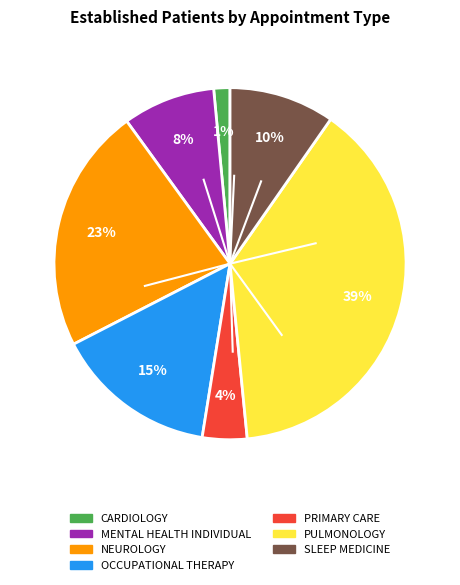

True or false: PULMONOLOGY accounts for 39% of the total.

True